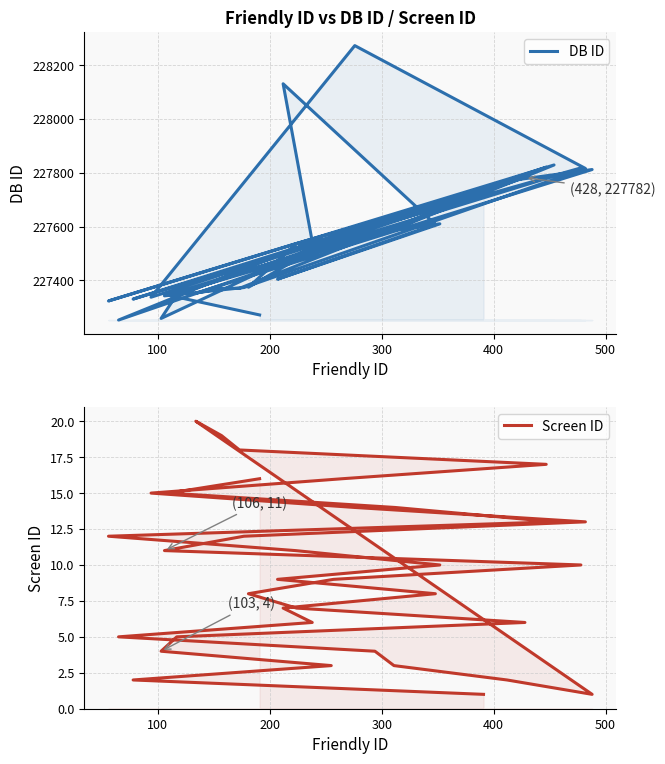

Count the number of categories in the chart.

36